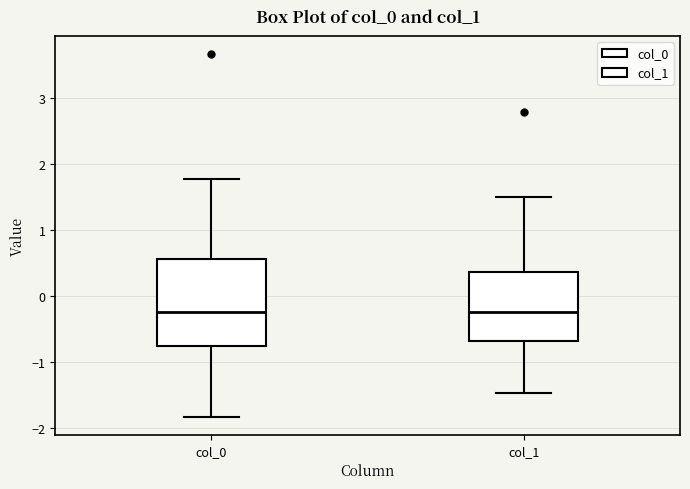

Reading left to right, transcribe this box plot: for each box, give where its median line is, the range the box spans, and where its two whiskers end, as read against the y-axis. The values are not printed on the chart, so give them approximately, as read against the axis.

col_0: median -0.2, box -0.7 to 0.6, whiskers -1.8 to 1.8
col_1: median -0.2, box -0.7 to 0.4, whiskers -1.5 to 1.5